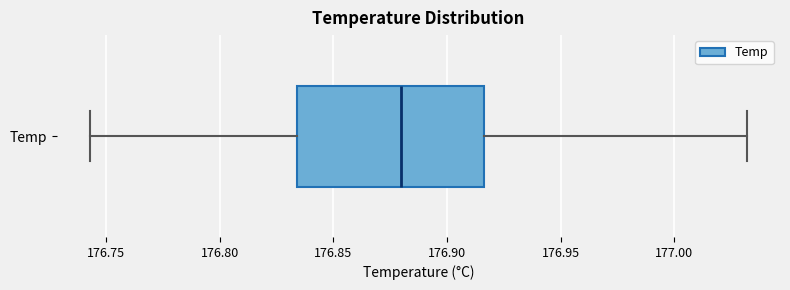

Read this box plot against the x-axis: the position of the median line, the range covered by the box, and the ends of both whiskers. The values are not printed on the chart, so give them approximately, as read against the axis.

median 176.880, box 176.835 to 176.915, whiskers 176.745 to 177.030